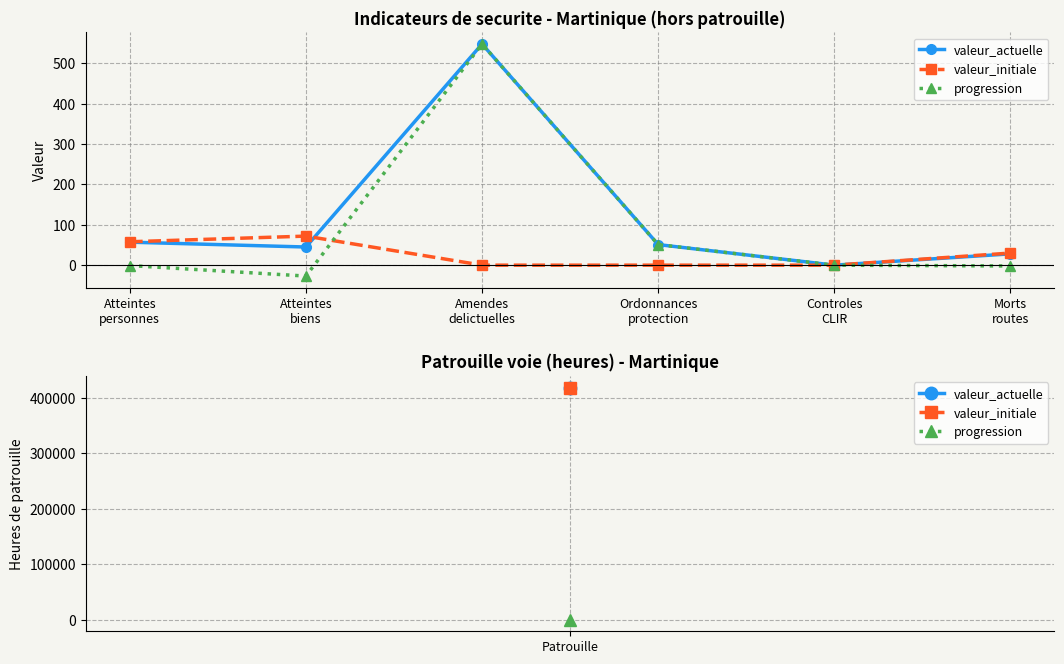

True or false: valeur_actuelle has more than 2 points higher than both neighbors.

False